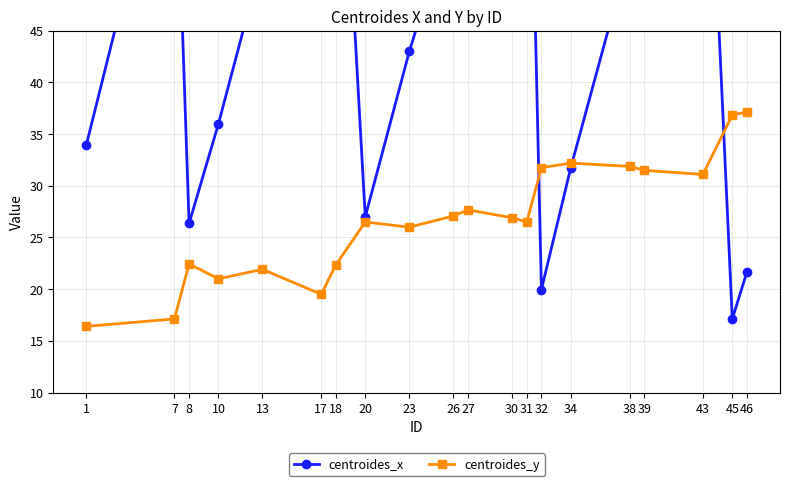

Rank the series by their maximum value, from lowest to highest.

centroides_y, centroides_x